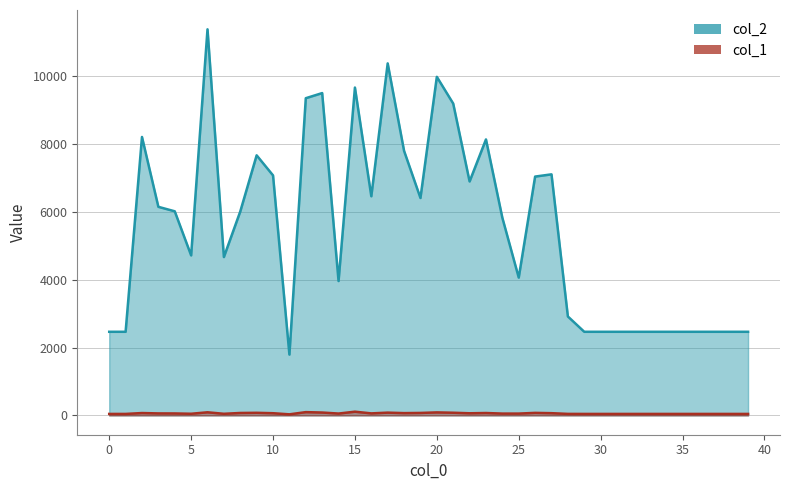

At which category is the sum across all series the highest?

6